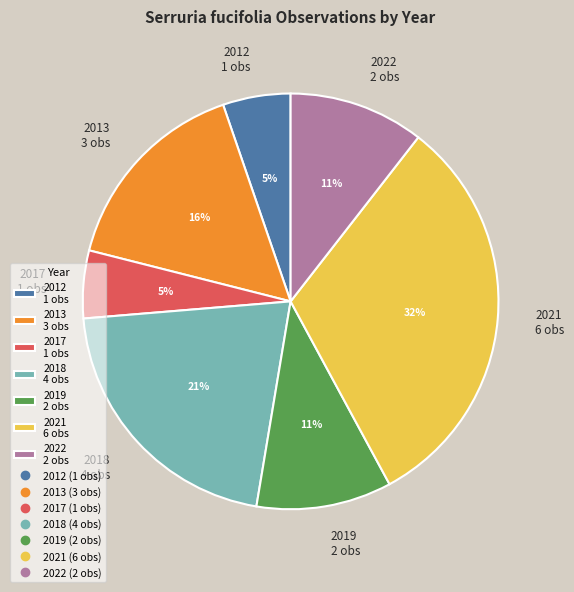

To the nearest percent, what is the average slice percentage?

14%